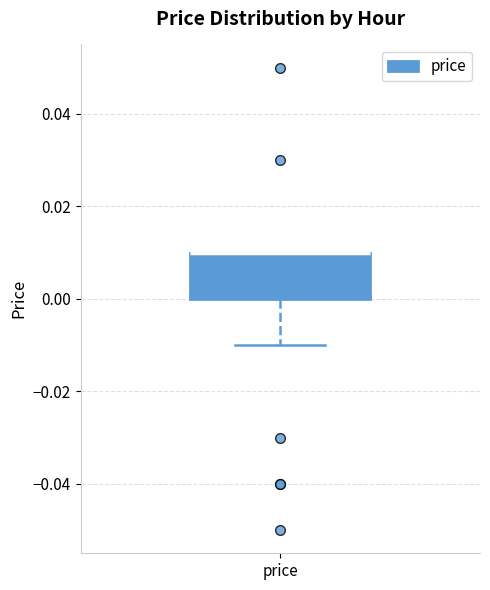

Transcribe this box plot: give where the median line is, the range the box spans, and where the two whiskers end, as read against the y-axis. The values are not printed on the chart, so give them approximately, as read against the axis.

median 0.01 (drawn on the box's upper edge), box 0.00 to 0.01, whiskers -0.01 to 0.01